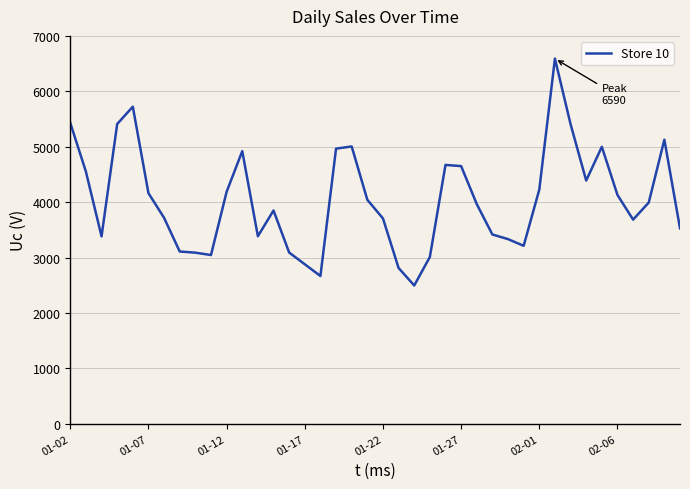

What is the difference between the maximum and minimum values?

4094.5